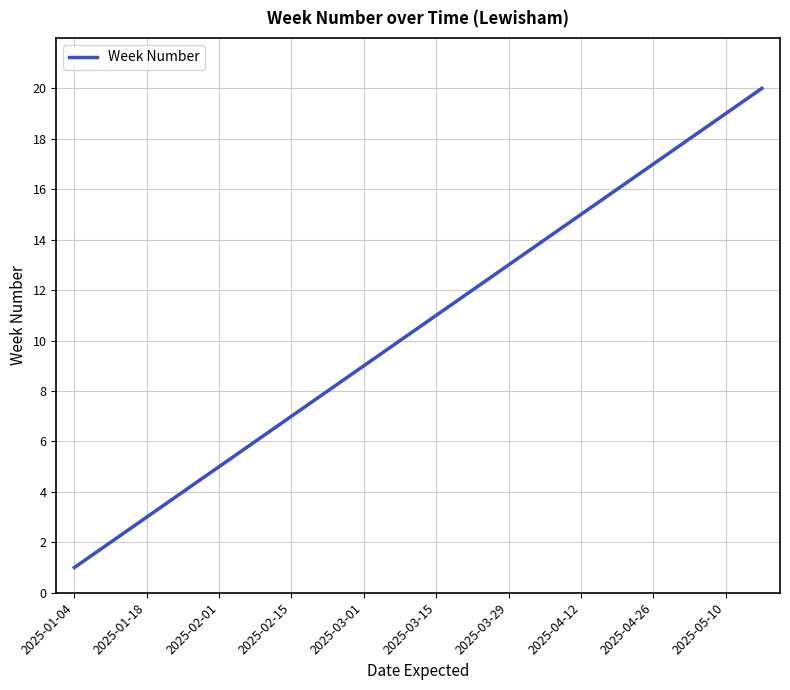

What is the difference between the maximum and minimum values?

19